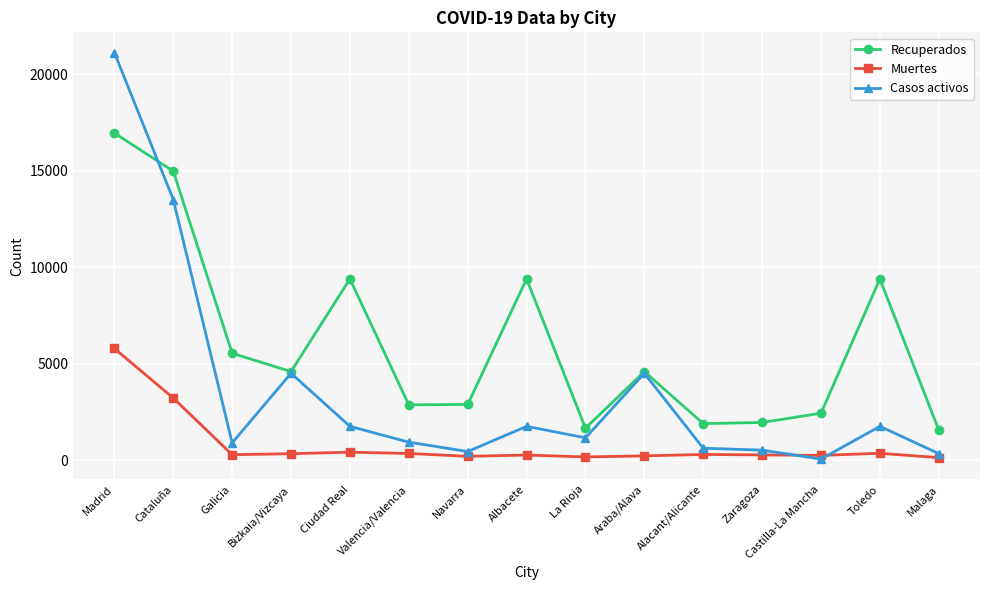

True or false: Recuperados has a value of 3761 at Cataluña.

False